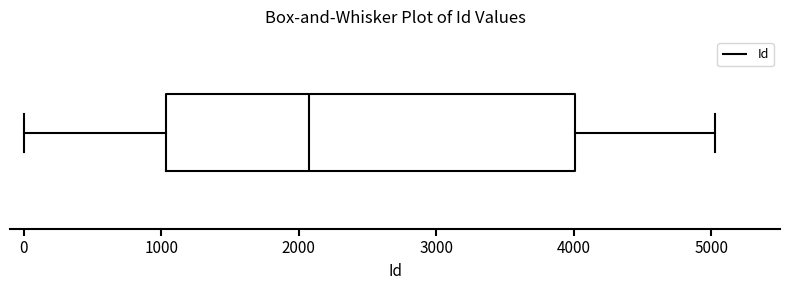

Where does the right whisker of the box end on the x-axis? The values are not printed on the chart, so give them approximately, as read against the axis.

5000